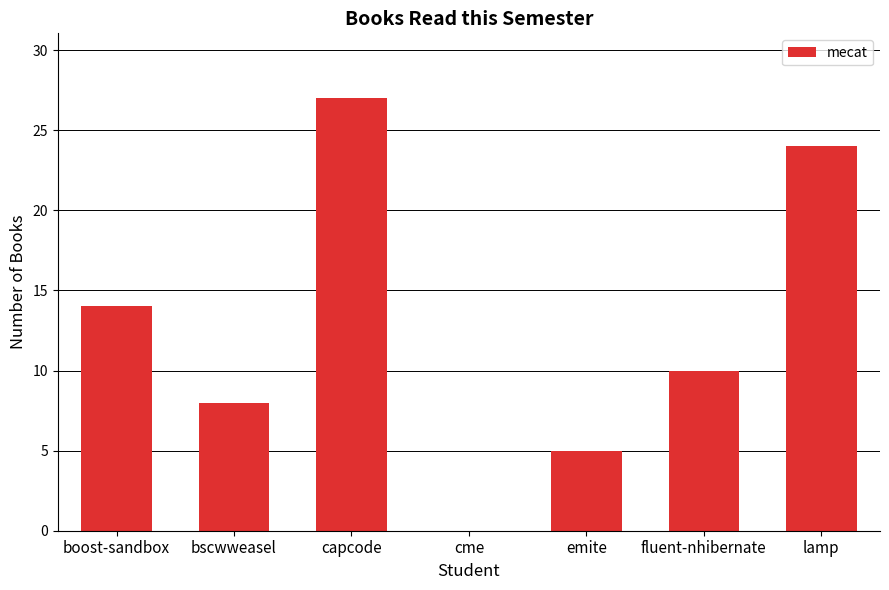

What is the change in value from bscwweasel to cme?

-8